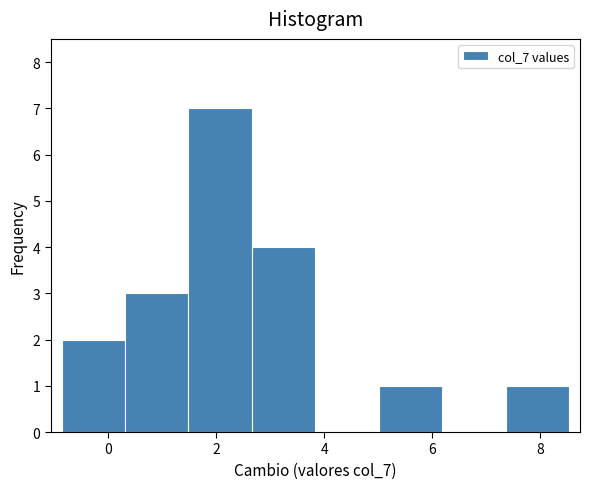

How tall is the bar that spans 1.4 to 2.6 on the x-axis? Neither the bar edges nor the heights are printed on the chart, so give them approximately, as read against the axes.

7